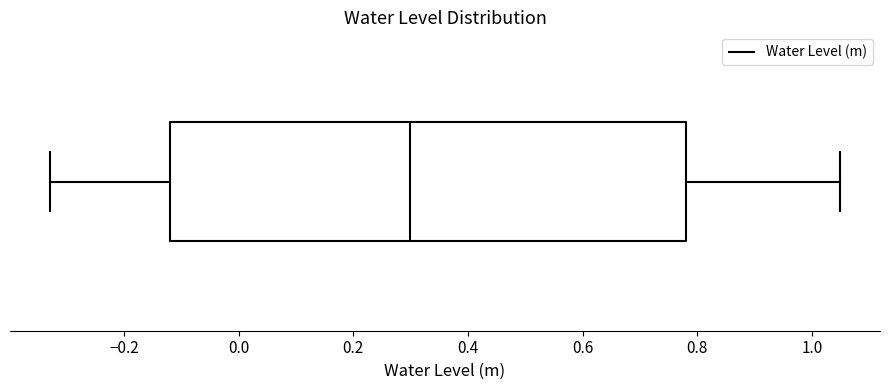

Where does the left whisker of the box end on the x-axis? The values are not printed on the chart, so give them approximately, as read against the axis.

-0.32